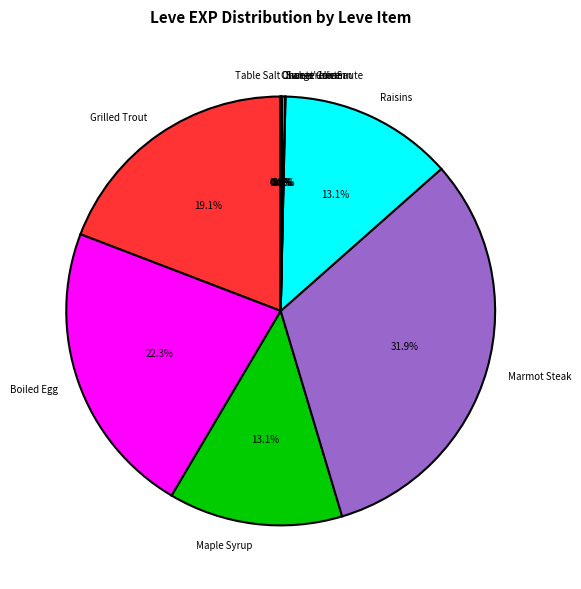

To the nearest percent, what is the average slice percentage?

10%